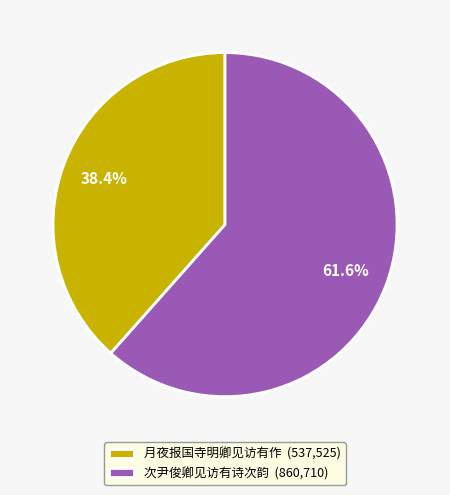

To the nearest percent, what is the difference between the largest and smallest slice percentages?

23%